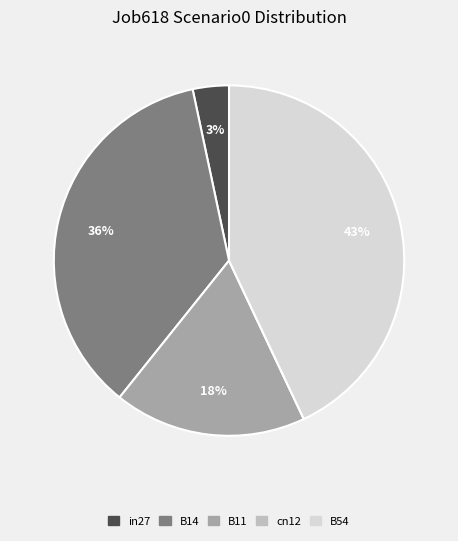

Is the sum of B11 and in27 greater than half?

No